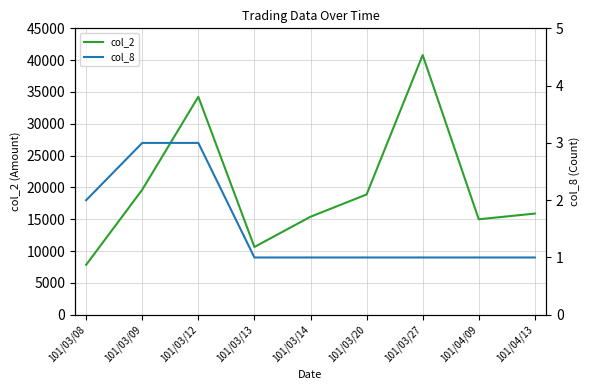

List the labels in order of col_8 value, largest first.

101/03/09, 101/03/12, 101/03/08, 101/03/13, 101/03/14, 101/03/20, 101/03/27, 101/04/09, 101/04/13